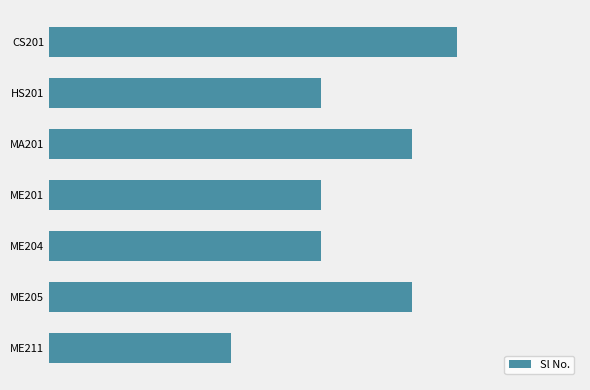

Are the bars horizontal?

Yes